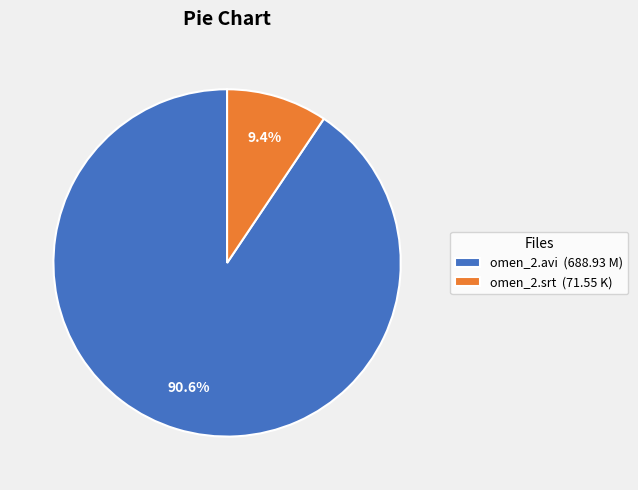

What percentage is NOT represented by omen_2.avi?

9.4%